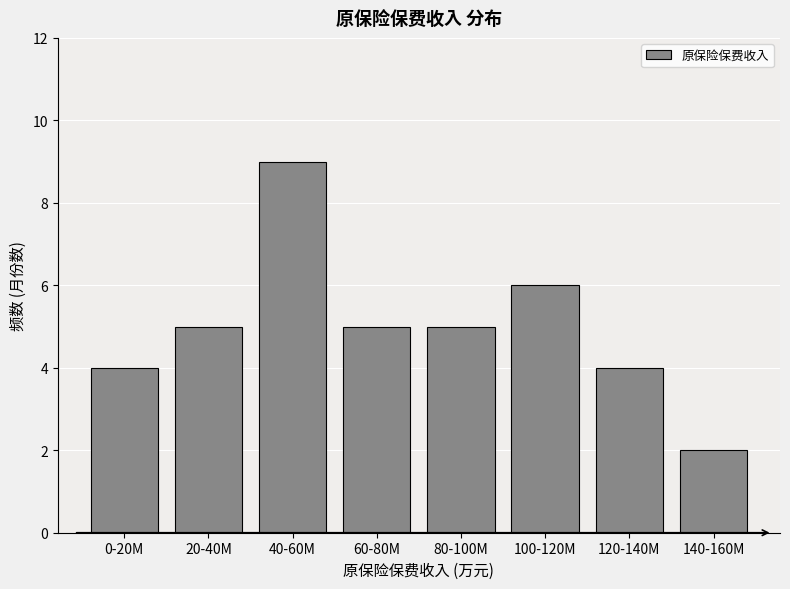

Reading left to right, extract all data points from this chart.

0-20M=4	20-40M=5	40-60M=9	60-80M=5	80-100M=5	100-120M=6	120-140M=4	140-160M=2